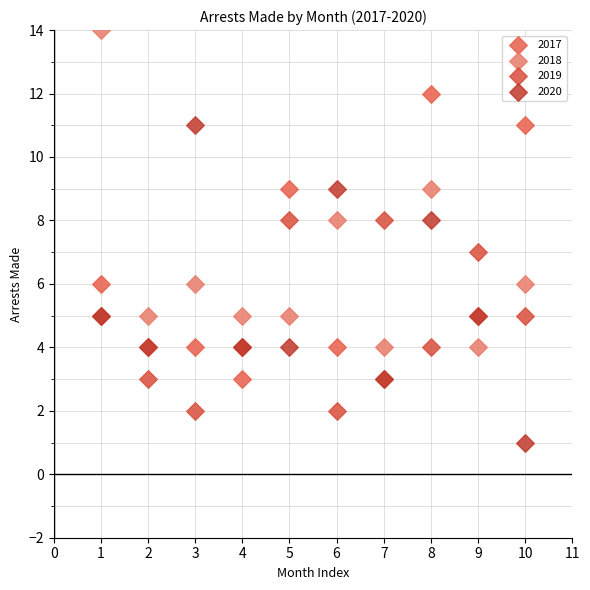

What is the X range (max minus min) for the scatter plot?

9